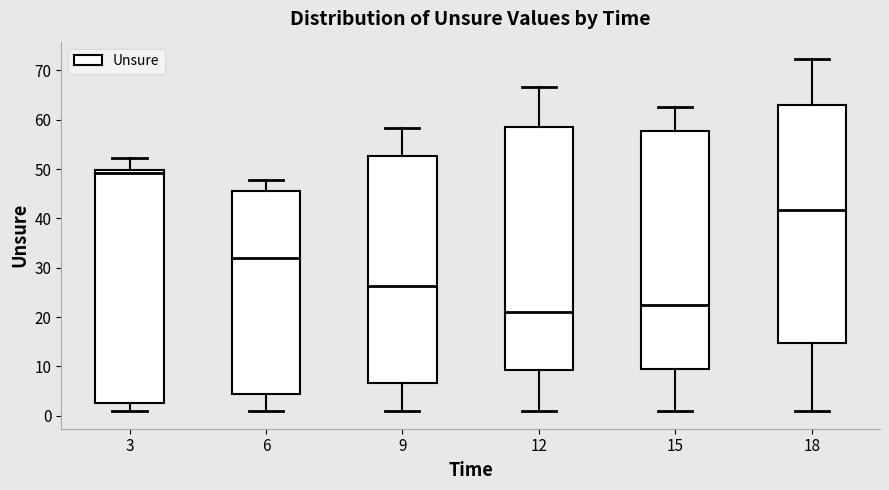

Where is the upper edge of the box at x = 12 on the y-axis? The values are not printed on the chart, so give them approximately, as read against the axis.

58